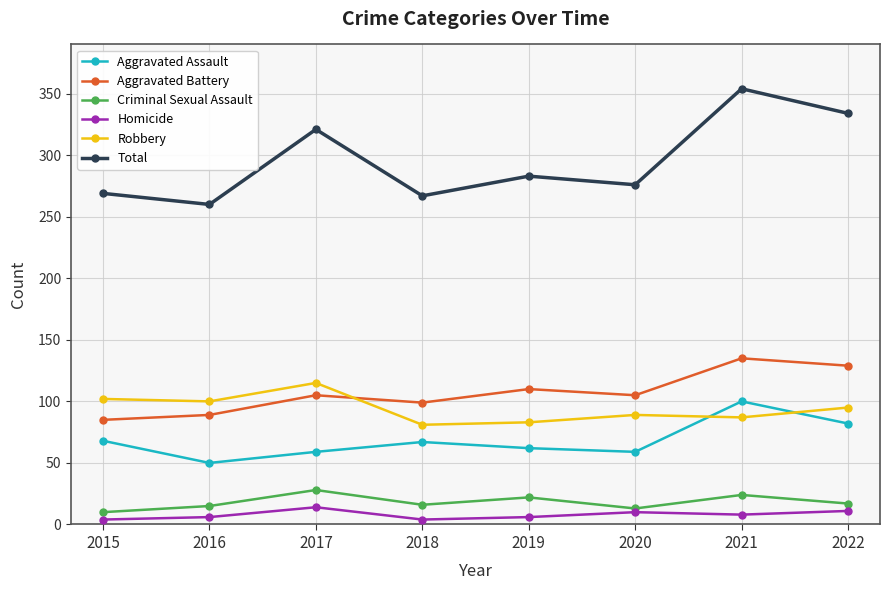

At which label is Aggravated Battery closest to 110?

2019